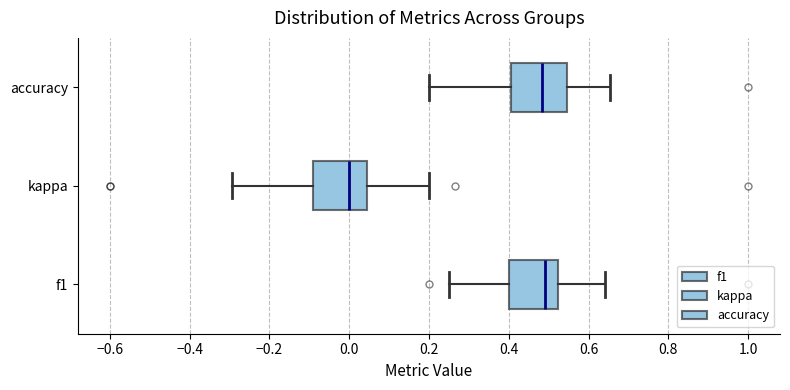

Reading bottom to top, transcribe this box plot: for each box, give where its median line is, the range the box spans, and where its two whiskers end, as read against the x-axis. The values are not printed on the chart, so give them approximately, as read against the axis.

f1: median 0.50, box 0.40 to 0.52, whiskers 0.26 to 0.64
kappa: median 0.00, box -0.10 to 0.04, whiskers -0.30 to 0.20
accuracy: median 0.48, box 0.40 to 0.54, whiskers 0.20 to 0.66